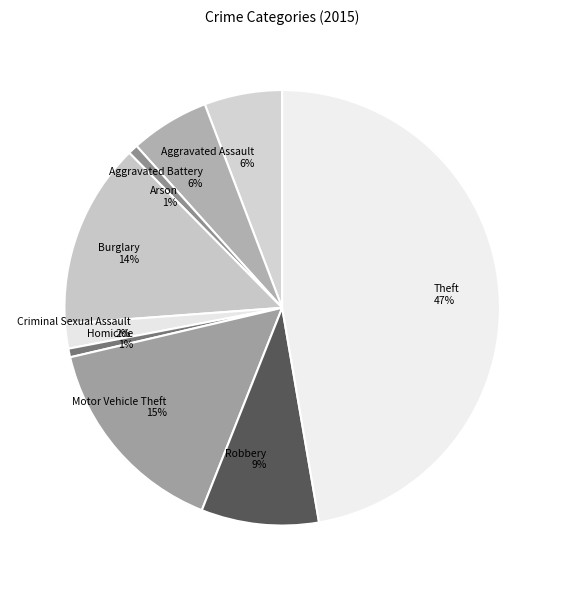

Do Robbery 9% and Aggravated Assault 6% together represent more than half of the pie?

No